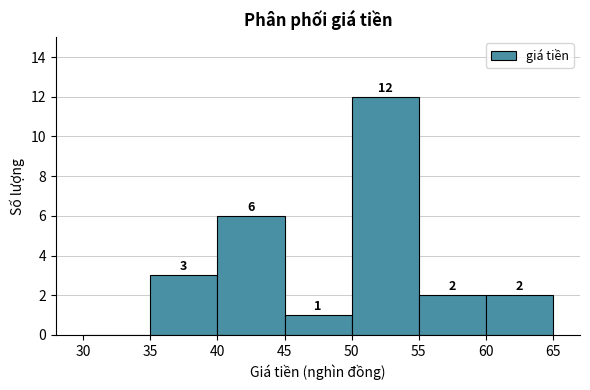

Over which range of the x-axis is the bar tallest?

50 to 55